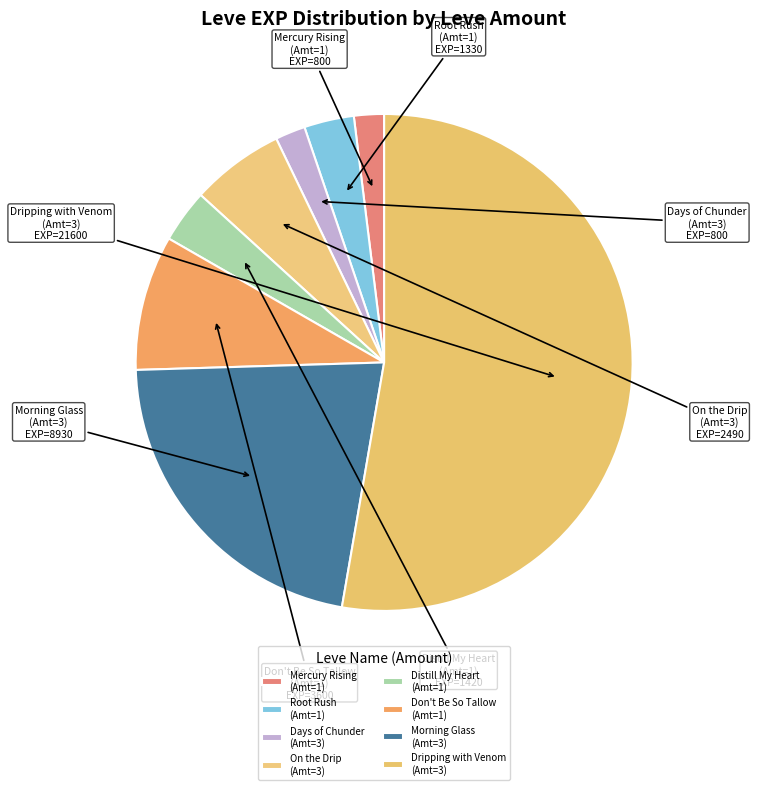

Between On the Drip (Amt=3) and Dripping with Venom (Amt=3), which is larger?

Dripping with Venom (Amt=3)